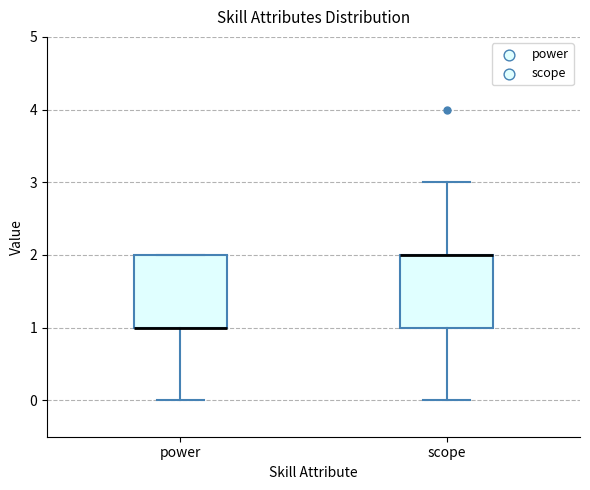

Where is the upper edge of the box for power on the y-axis? The values are not printed on the chart, so give them approximately, as read against the axis.

2